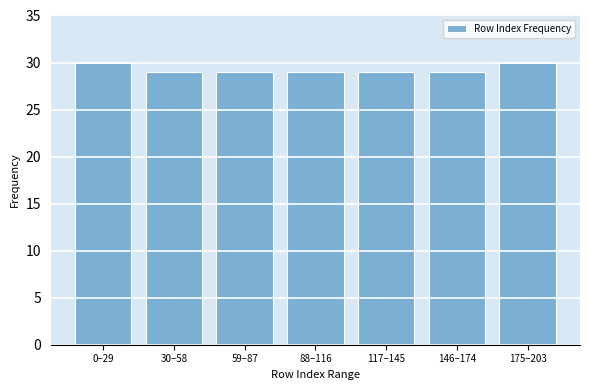

Reading right to left, transcribe all the data shown in this chart.

30	29	29	29	29	29	30